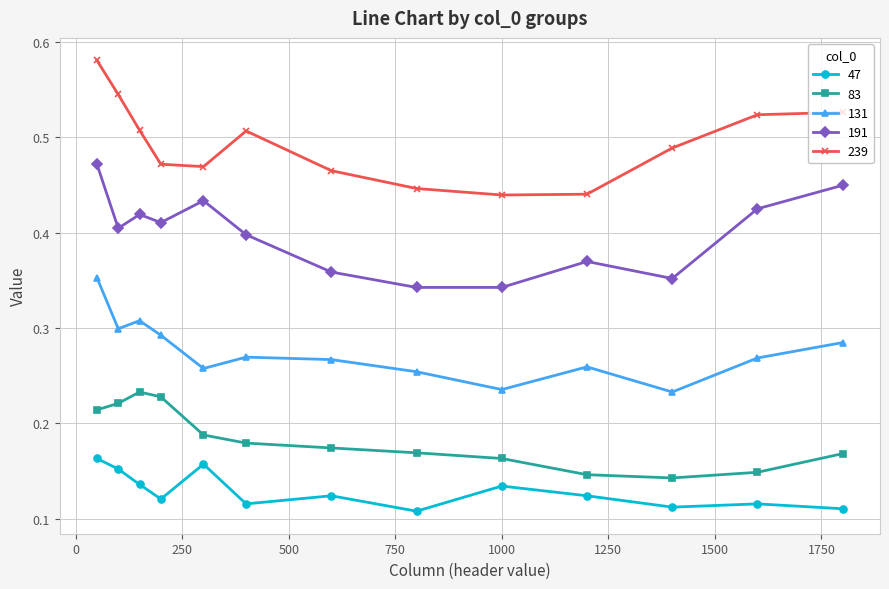

List the series in order of their peak value, lowest first.

47, 83, 131, 191, 239